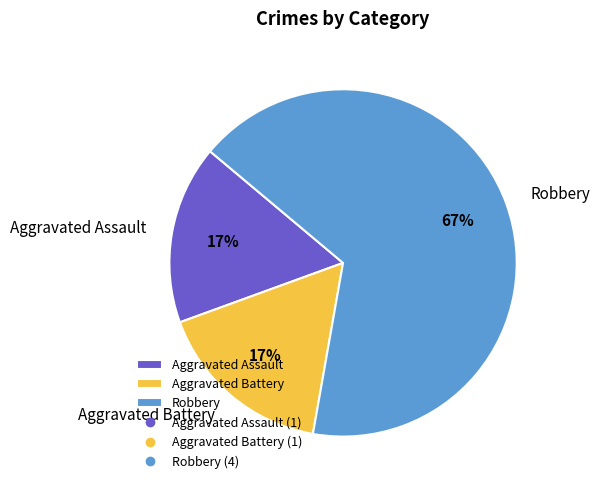

To the nearest percent, what portion does Aggravated Assault represent?

17%